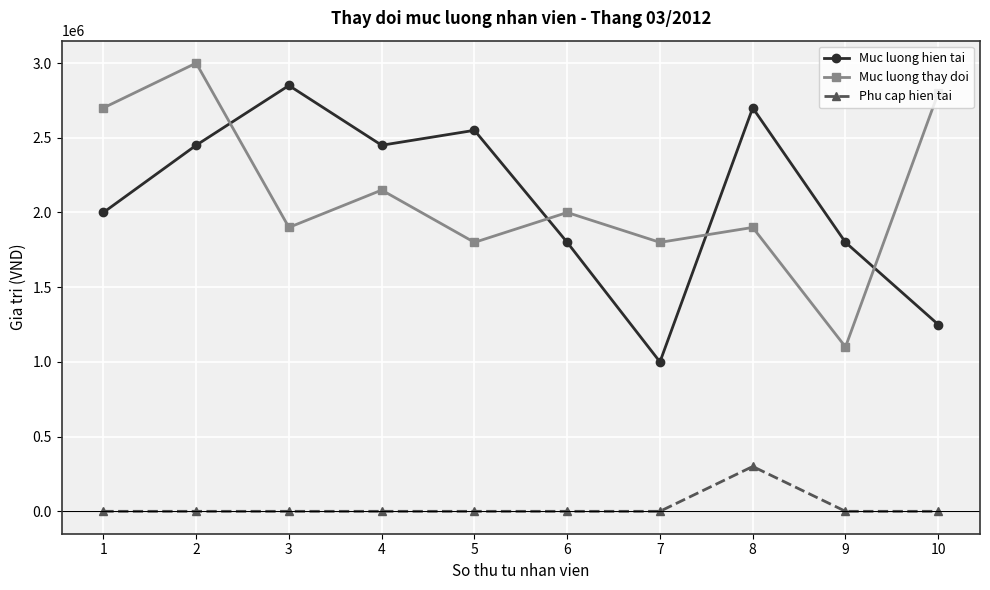

Is it true that Muc luong hien tai equals 2450000 at 2?

True